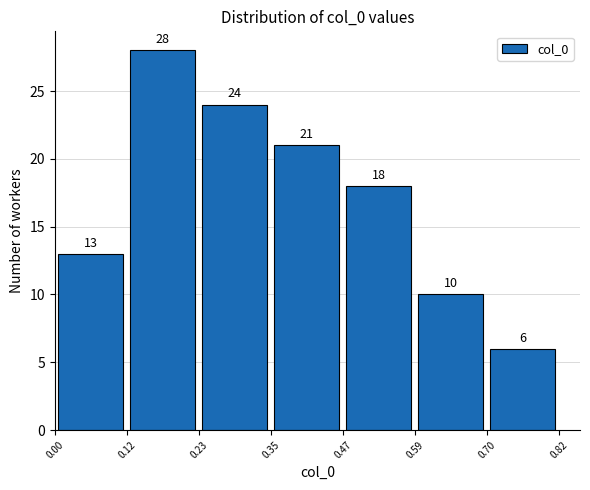

Which range on the x-axis has the tallest bar?

0.12 to 0.23